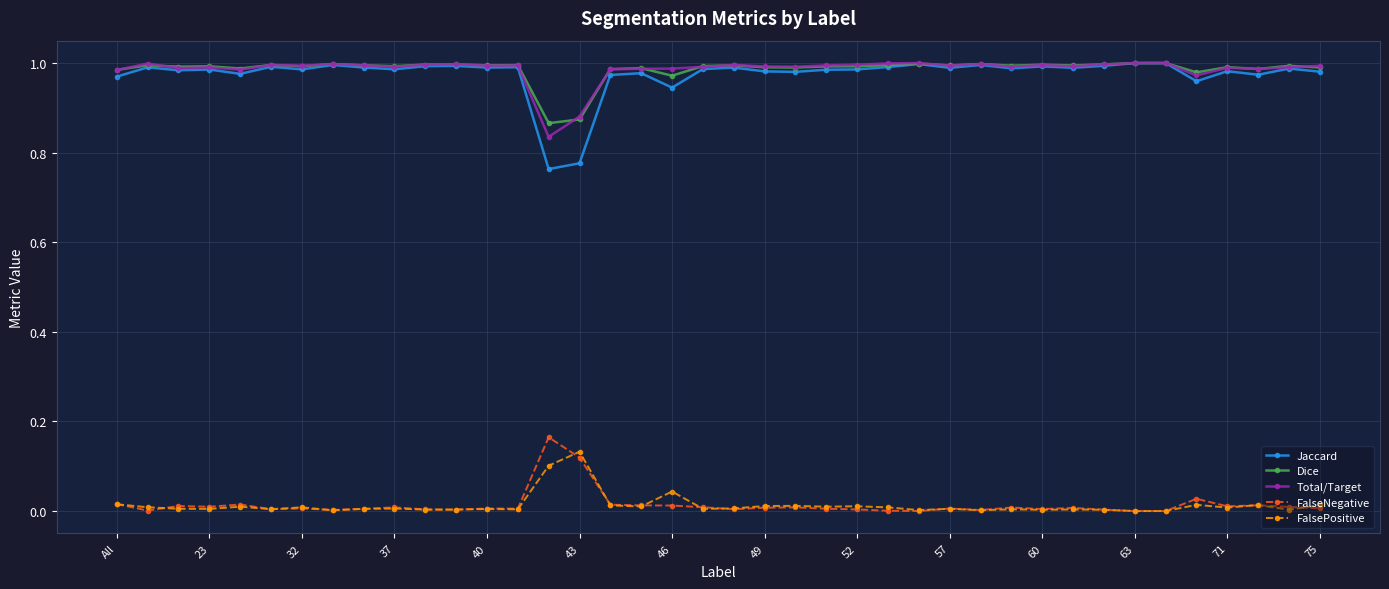

True or false: FalsePositive has more than 2 points higher than both neighbors.

True